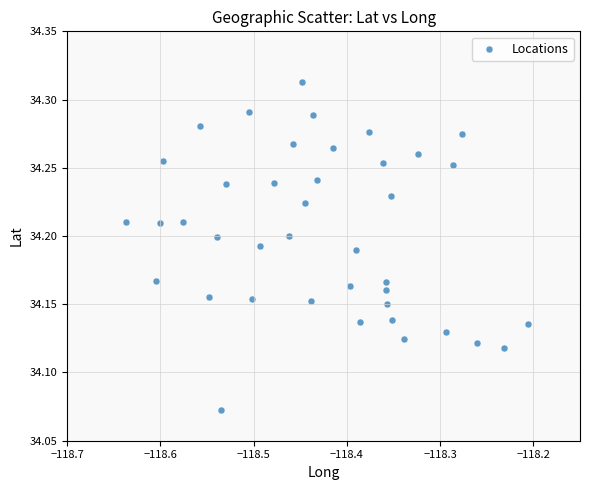

What is the range of X values (max minus min)?

0.4